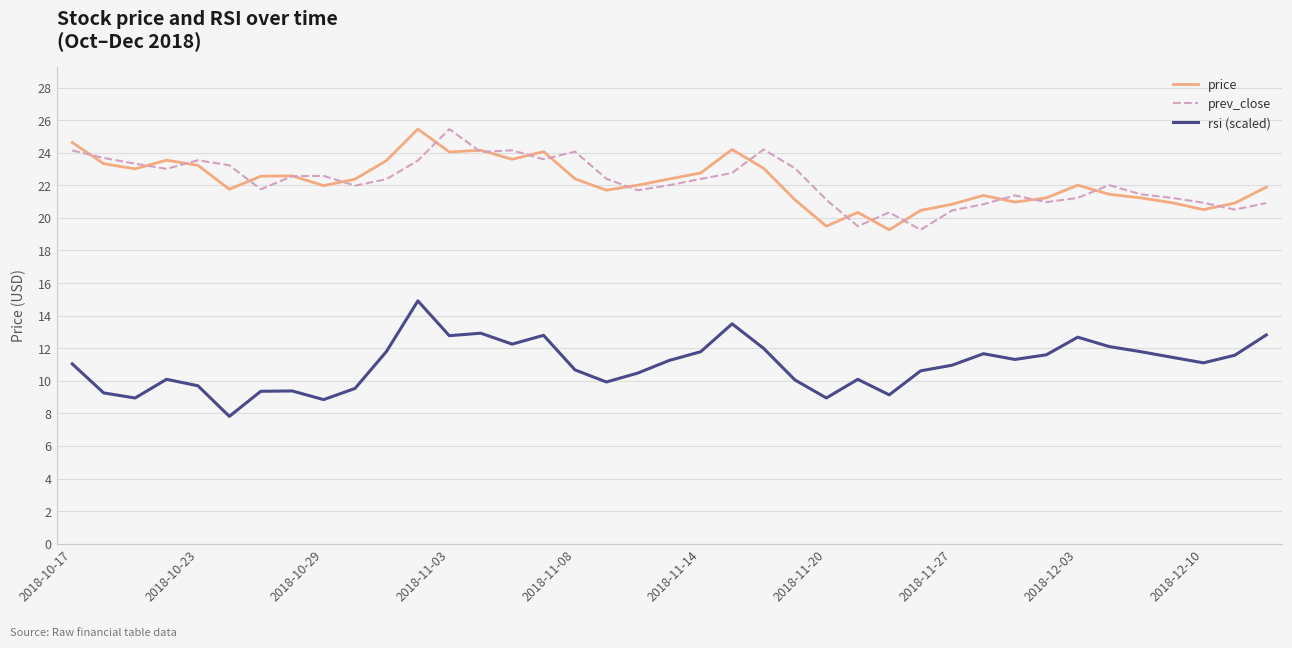

True or false: rsi (scaled) and prev_close intersect in this chart.

False